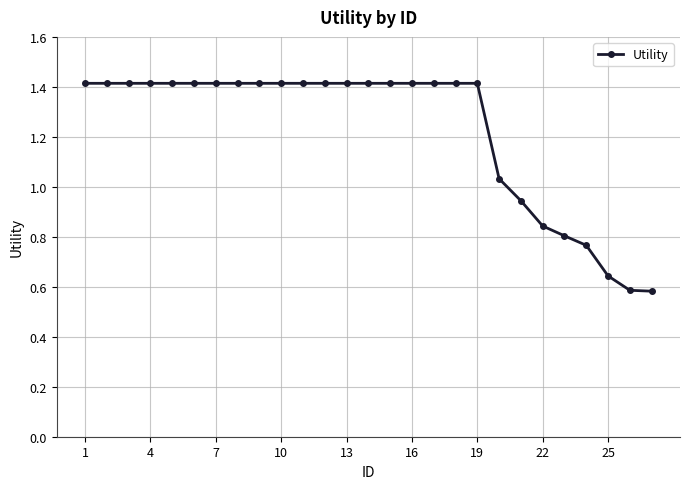

What is the value of the 1st point from the left?

1.4